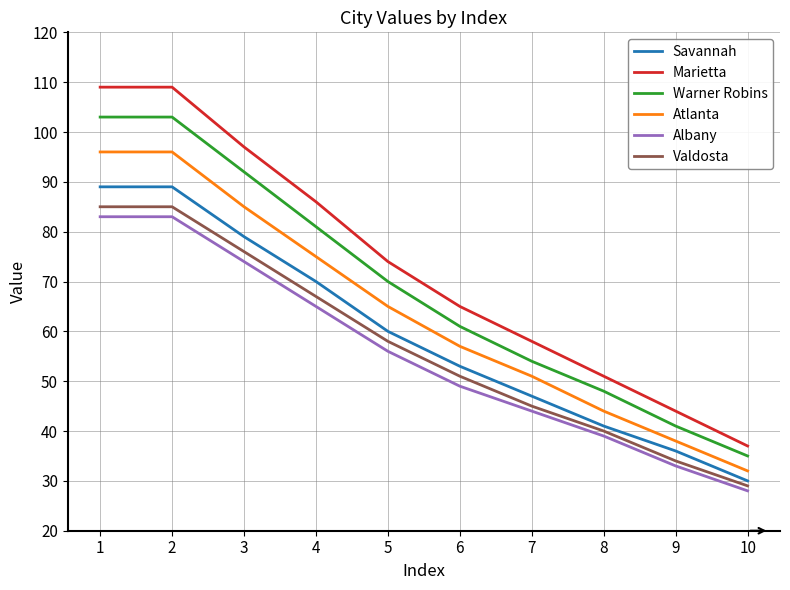

True or false: Savannah has a value of 47 at 7.

True